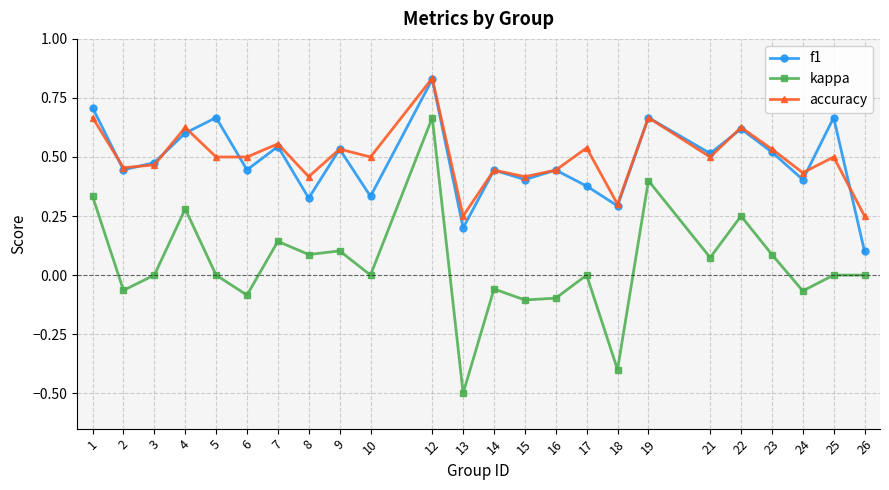

Where is f1 nearest to the value 0?

26